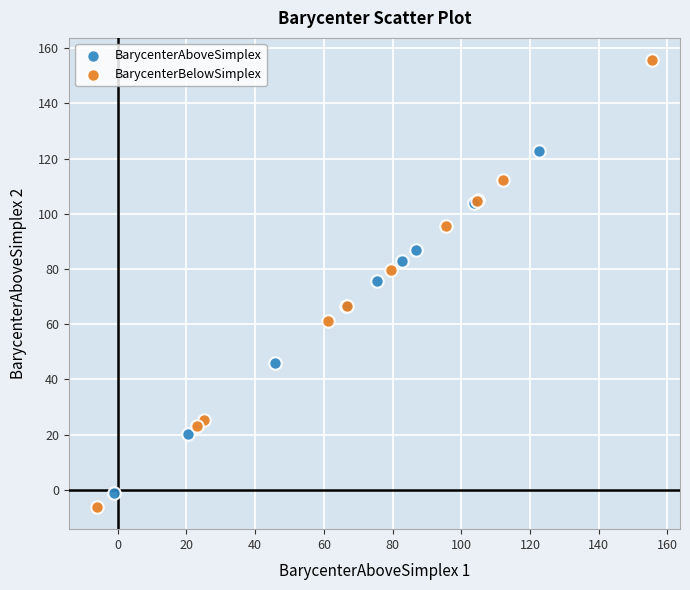

Which series reaches the maximum Y coordinate?

BarycenterBelowSimplex